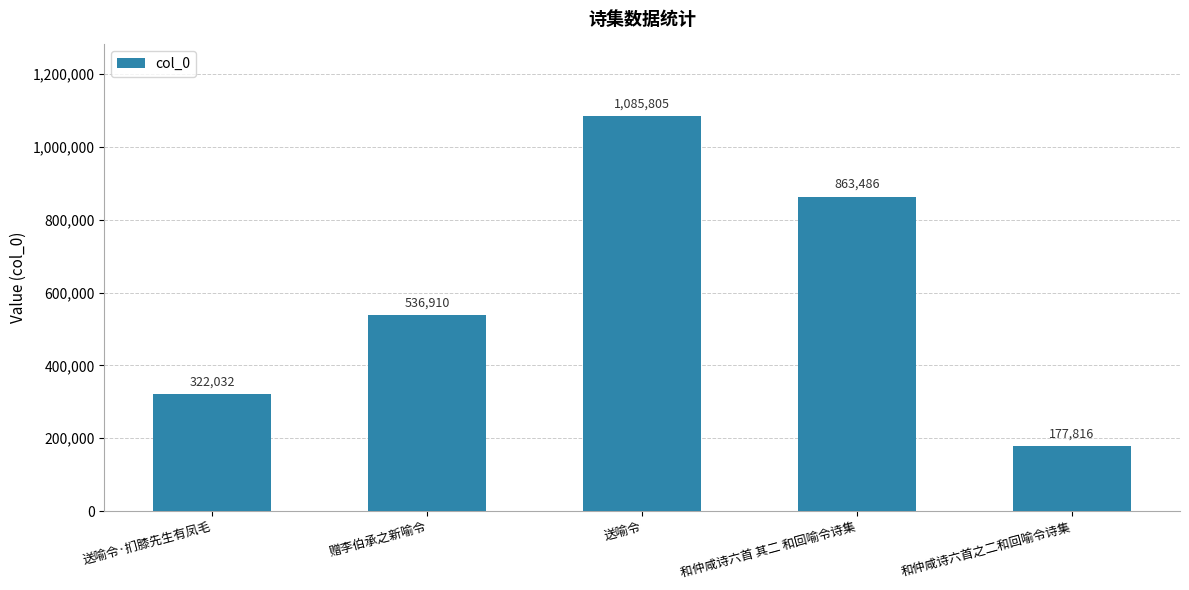

Approximately how many times larger is the value at 送喻令·扪膝先生有凤毛 compared to 赠李伯承之新喻令?

0.6